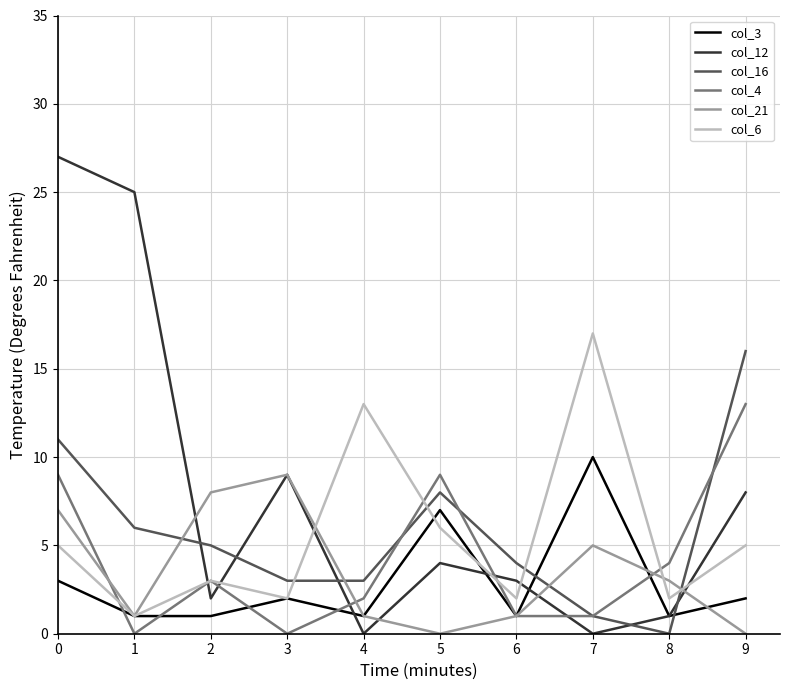

Reading left to right, transcribe all the data shown in this chart.

col_3: 0=3	1=1	2=1	3=2	4=1	5=7	6=1	7=10	8=1	9=2
col_12: 0=27	1=25	2=2	3=9	4=0	5=4	6=3	7=0	8=1	9=8
col_16: 0=11	1=6	2=5	3=3	4=3	5=8	6=4	7=1	8=0	9=16
col_4: 0=9	1=0	2=3	3=0	4=2	5=9	6=1	7=1	8=4	9=13
col_21: 0=7	1=1	2=8	3=9	4=1	5=0	6=1	7=5	8=3	9=0
col_6: 0=5	1=1	2=3	3=2	4=13	5=6	6=2	7=17	8=2	9=5